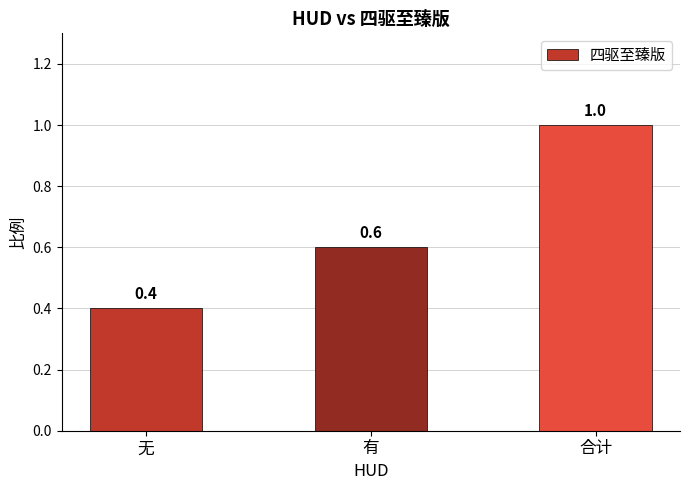

What is the difference between the maximum and minimum values?

0.6